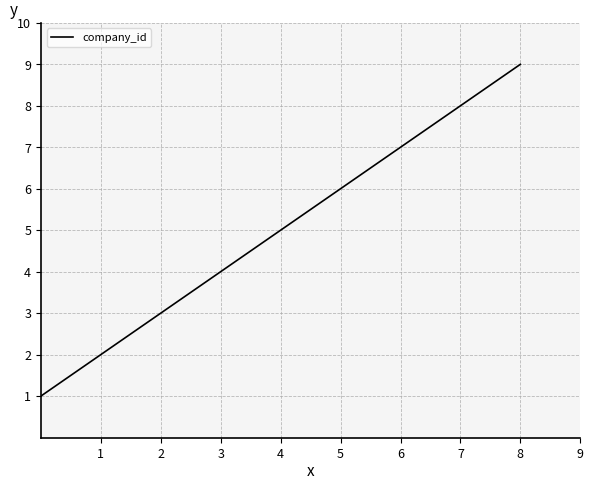

What is the difference between the maximum and minimum values?

8